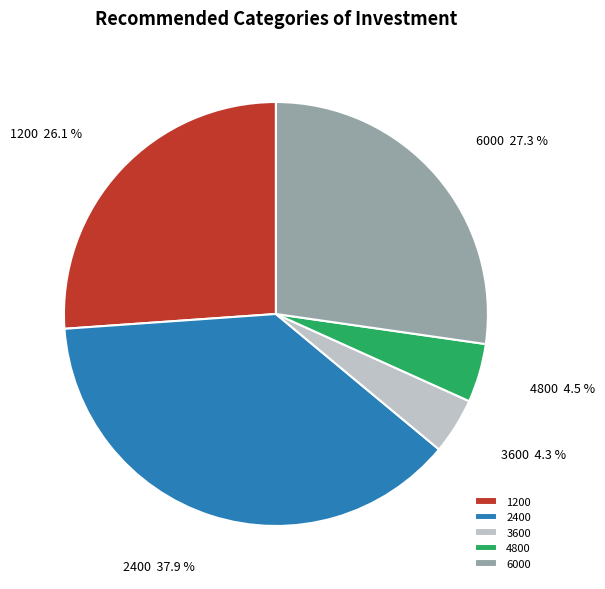

What is the total percentage of 4800 and 3600?

8.8%